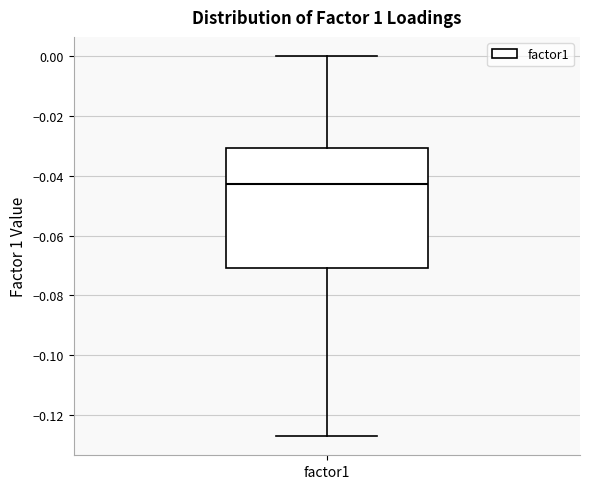

Transcribe this box plot: give where the median line is, the range the box spans, and where the two whiskers end, as read against the y-axis. The values are not printed on the chart, so give them approximately, as read against the axis.

median -0.042, box -0.070 to -0.030, whiskers -0.128 to 0.000